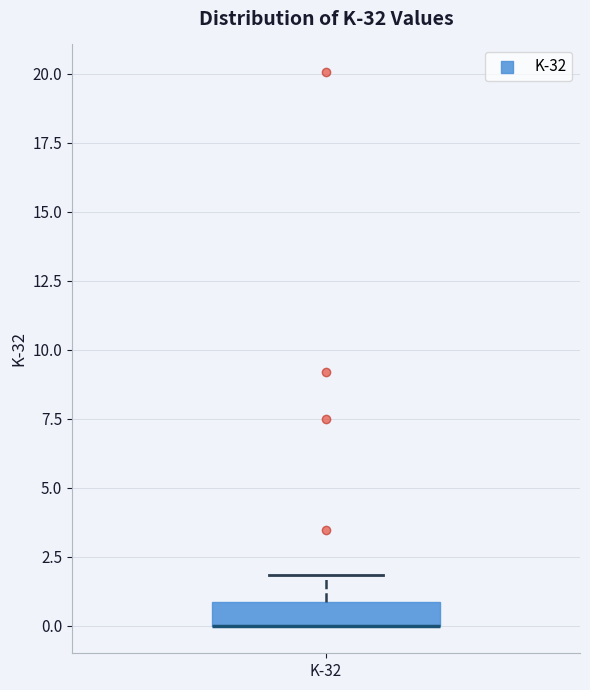

Transcribe this box plot: give where the median line is, the range the box spans, and where the two whiskers end, as read against the y-axis. The values are not printed on the chart, so give them approximately, as read against the axis.

median 0 (drawn on the box's lower edge), box 0 to 1, whiskers 0 to 2